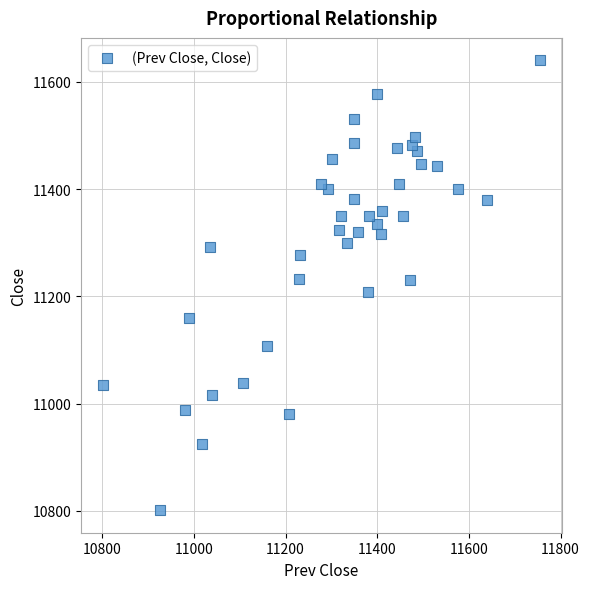

What is the range of Y values (max minus min)?

838.3